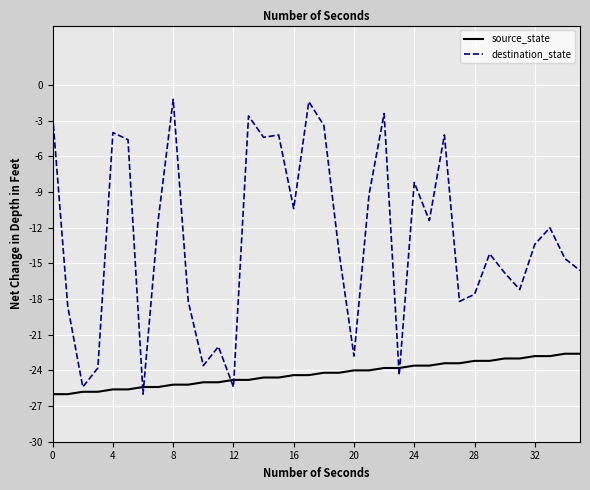

Which series has the largest total across all categories?

destination_state